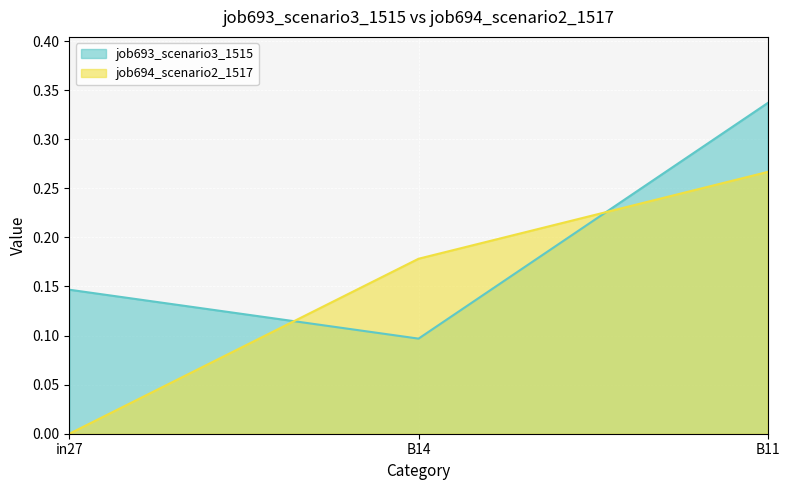

How many data points does each series have?

3